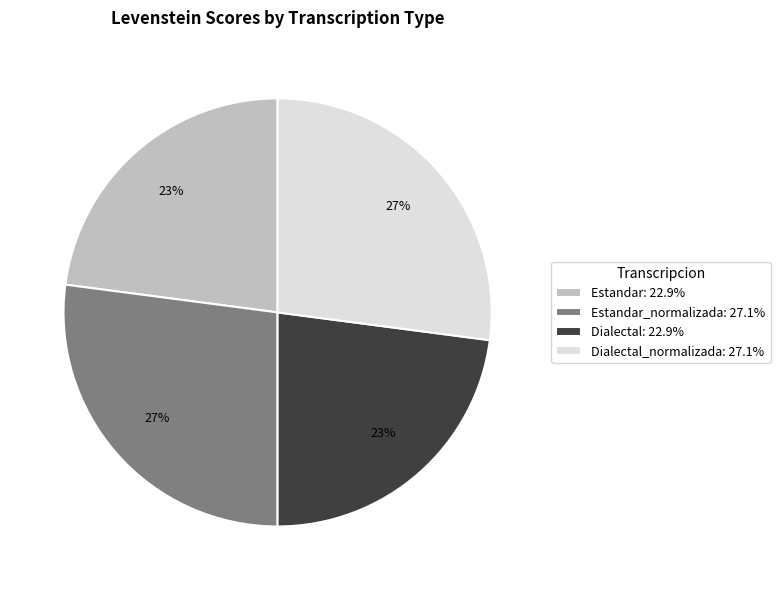

To the nearest percent, what percentage of the pie is Estandar_normalizada: 27.1%?

27%